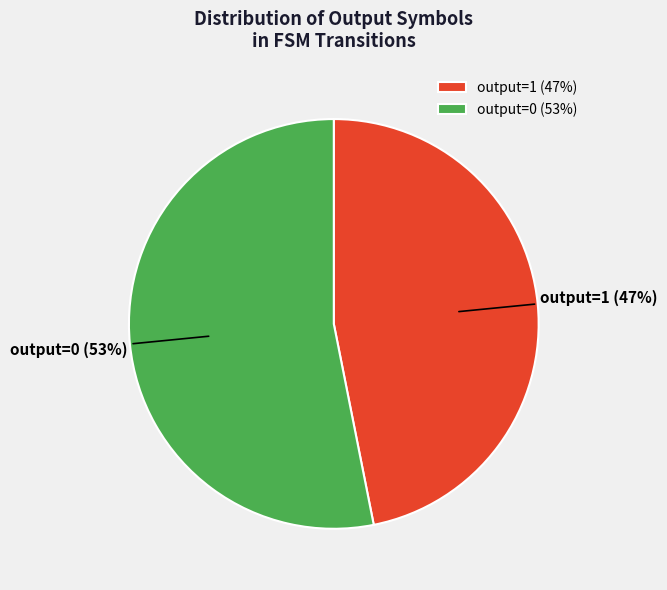

Is it true that output=0 (53%) is 53% of the pie?

True